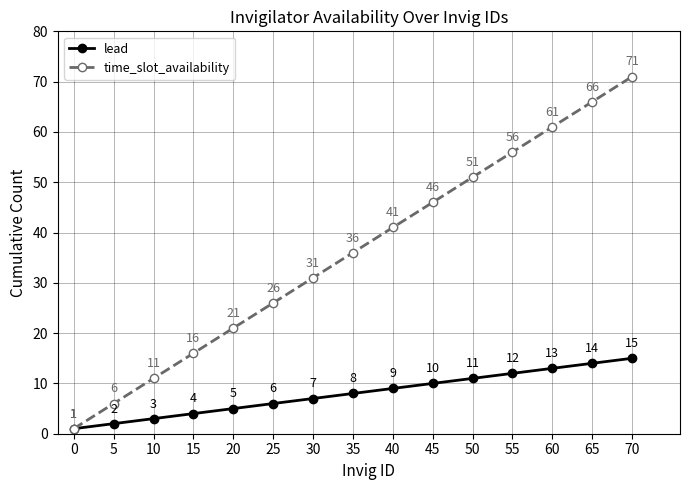

What is the difference between the second highest and second lowest values in the lead series?

12